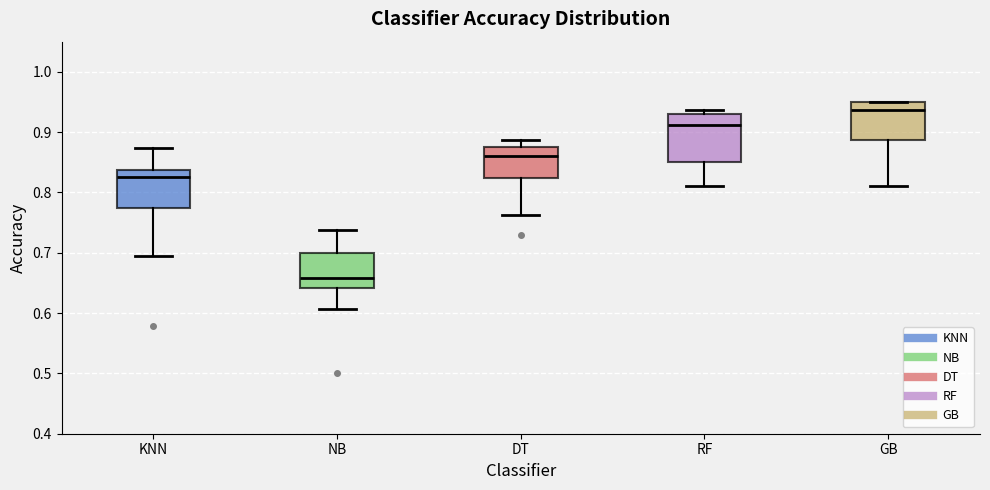

Where is the lower edge of the box for GB on the y-axis? The values are not printed on the chart, so give them approximately, as read against the axis.

0.89